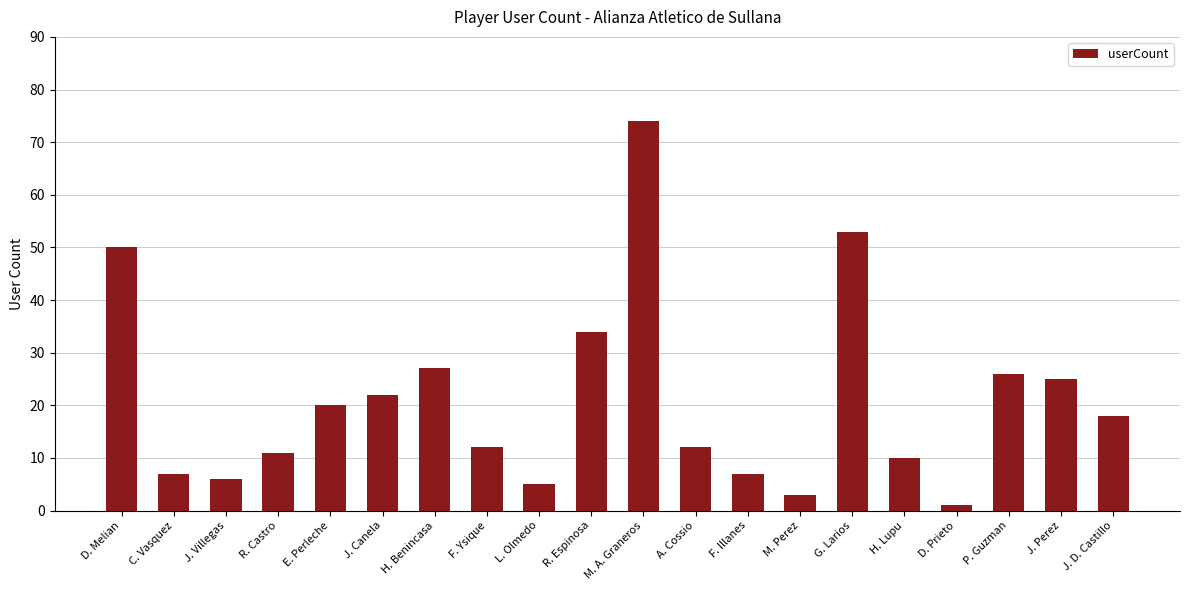

Reading left to right, transcribe all the data shown in this chart.

D. Melian=50	C. Vasquez=7	J. Villegas=6	R. Castro=11	E. Perleche=20	J. Canela=22	H. Benincasa=27	F. Ysique=12	L. Olmedo=5	R. Espinosa=34	M. A. Graneros=74	A. Cossio=12	F. Illanes=7	M. Perez=3	G. Larios=53	H. Lupu=10	D. Prieto=1	P. Guzman=26	J. Perez=25	J. D. Castillo=18